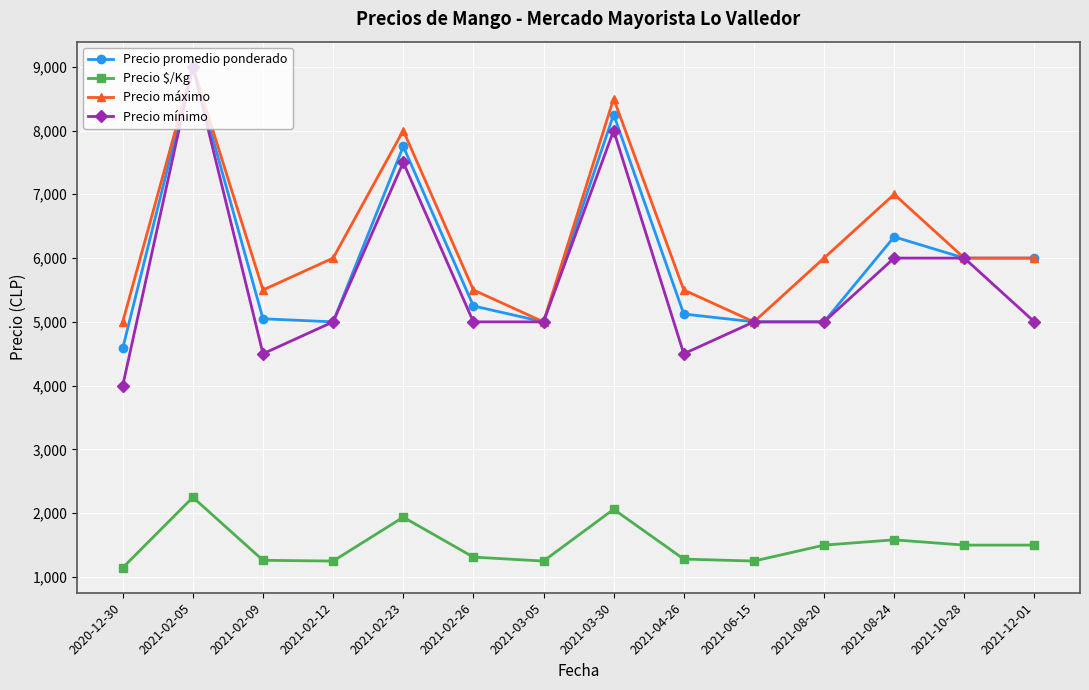

What is the value of the Precio $/Kg point at the 6th from the left?

1312